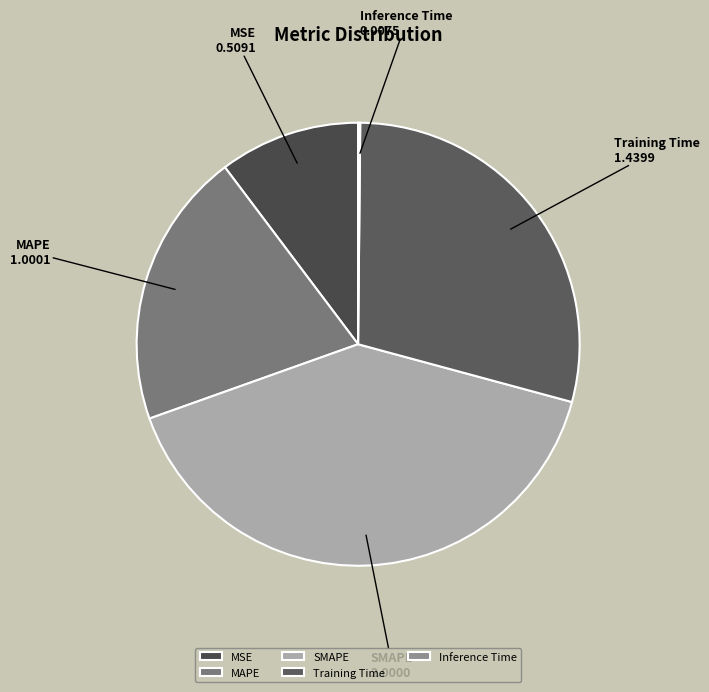

Which slice is the largest?

SMAPE